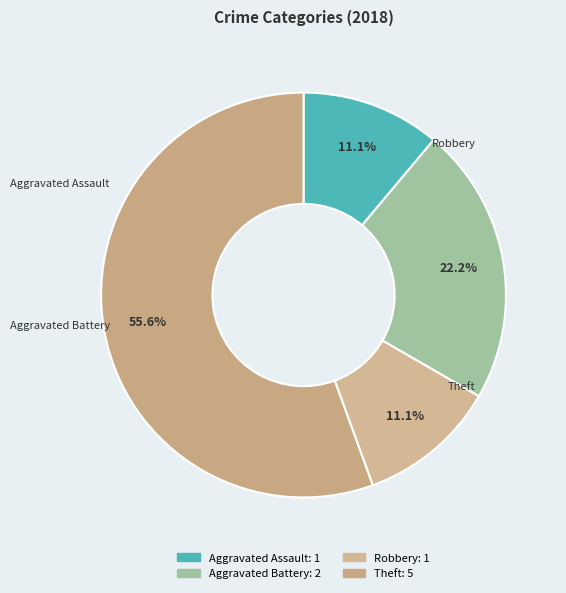

What is the change in value from Aggravated Battery to Theft?

+3